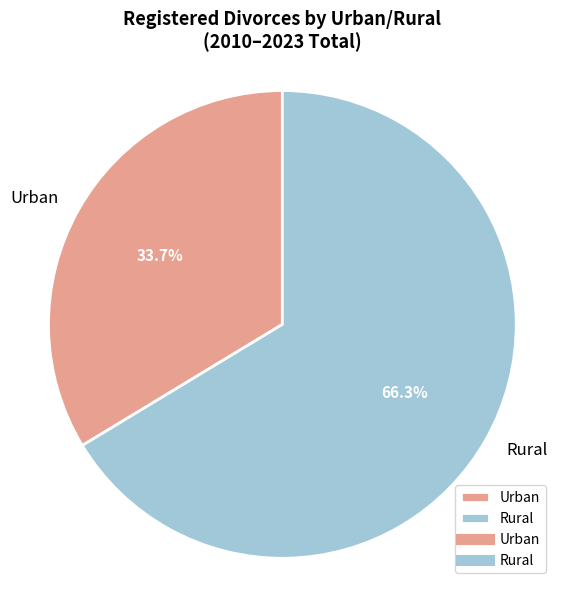

Combined, do Urban and Rural account for over 50%?

Yes